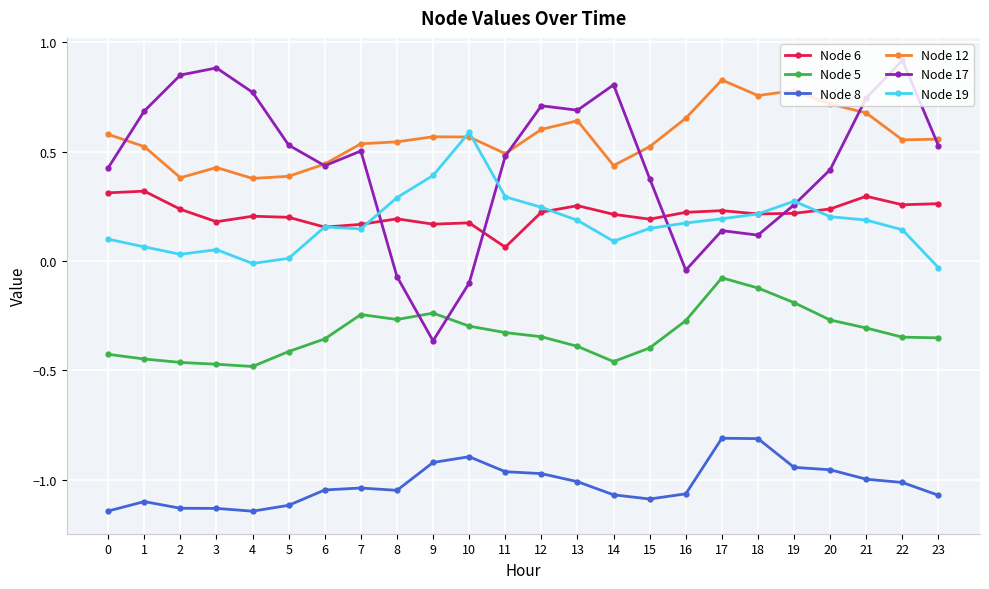

What are all the series names shown in the legend?

Node 6, Node 5, Node 8, Node 12, Node 17, Node 19